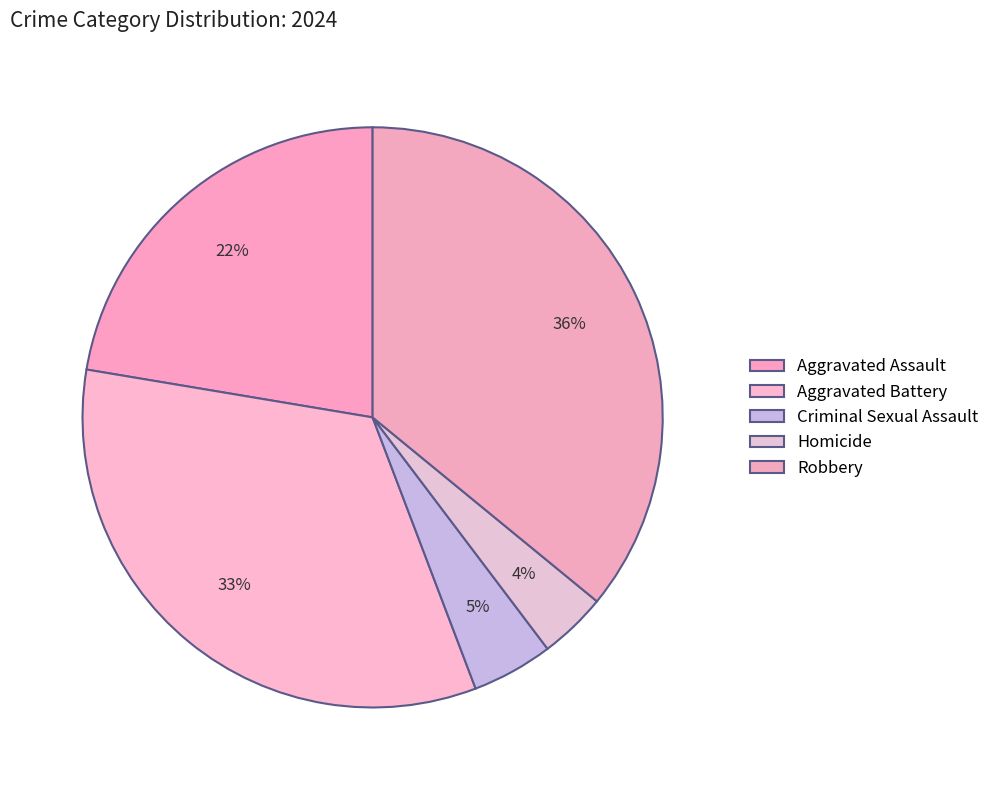

Rank the categories by value from highest to lowest.

Robbery, Aggravated Battery, Aggravated Assault, Criminal Sexual Assault, Homicide